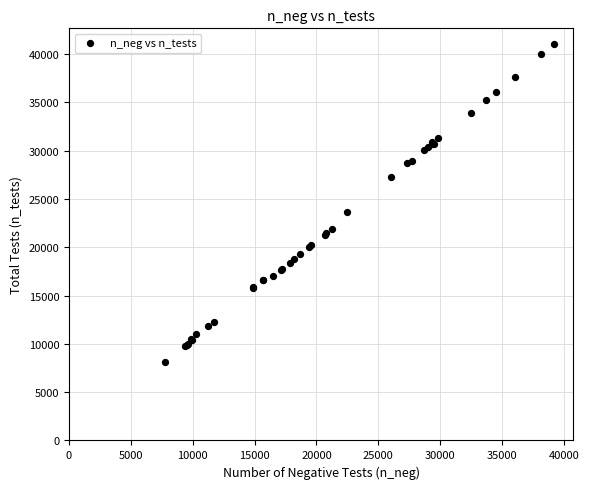

What Y value in the scatter plot is closest to 24572?

23681